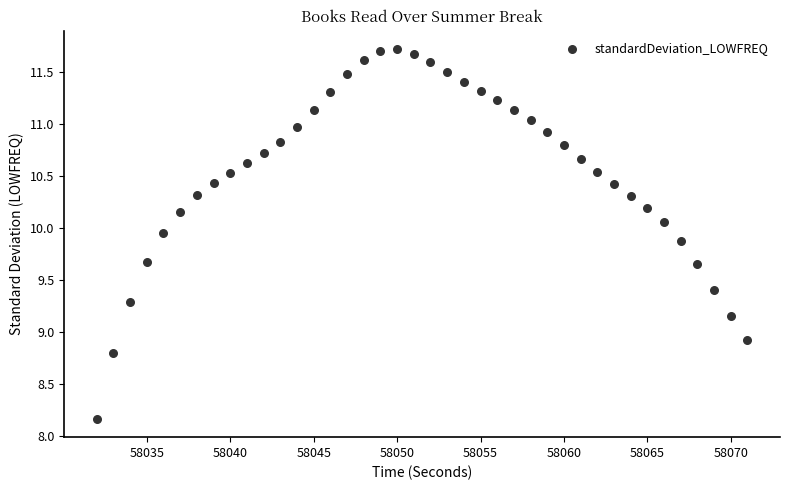

What Y value in the scatter plot is closest to 9?

8.9